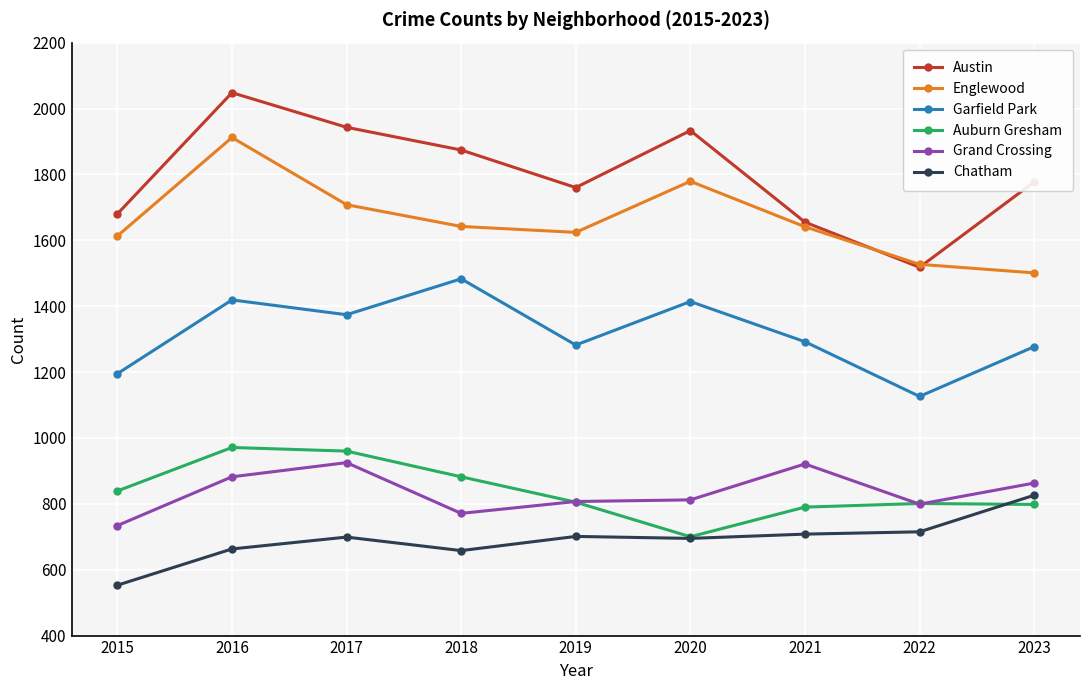

True or false: Garfield Park and Austin intersect in this chart.

False